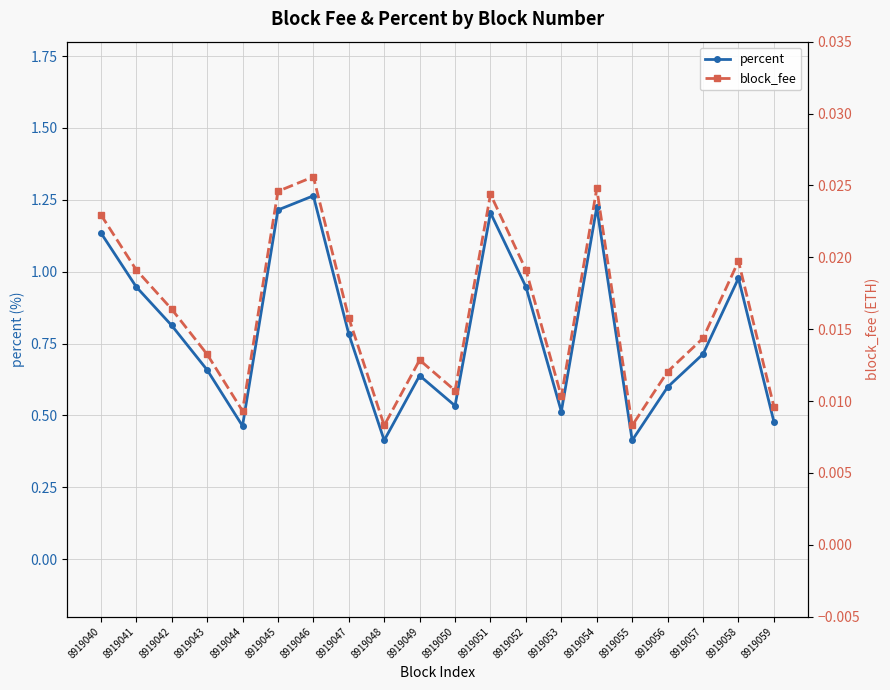

Reading left to right, extract all data points from this chart.

percent: 1.1	0.9	0.8	0.7	0.5	1.2	1.3	0.8	0.4	0.6	0.5	1.2	0.9	0.5	1.2	0.4	0.6	0.7	1.0	0.5
block_fee: 0.0	0.0	0.0	0.0	0.0	0.0	0.0	0.0	0.0	0.0	0.0	0.0	0.0	0.0	0.0	0.0	0.0	0.0	0.0	0.0